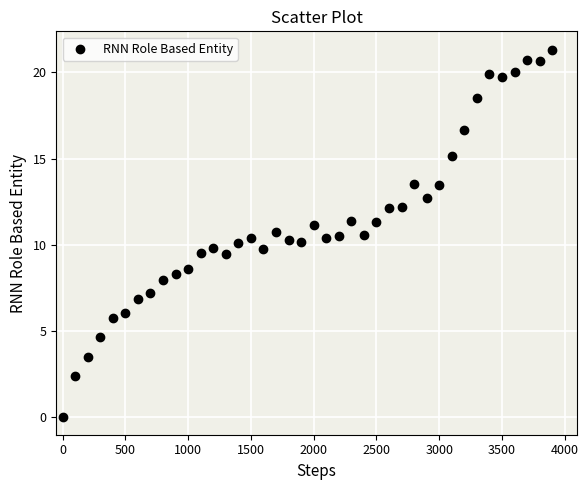

What is the range of X values (max minus min)?

3900.0